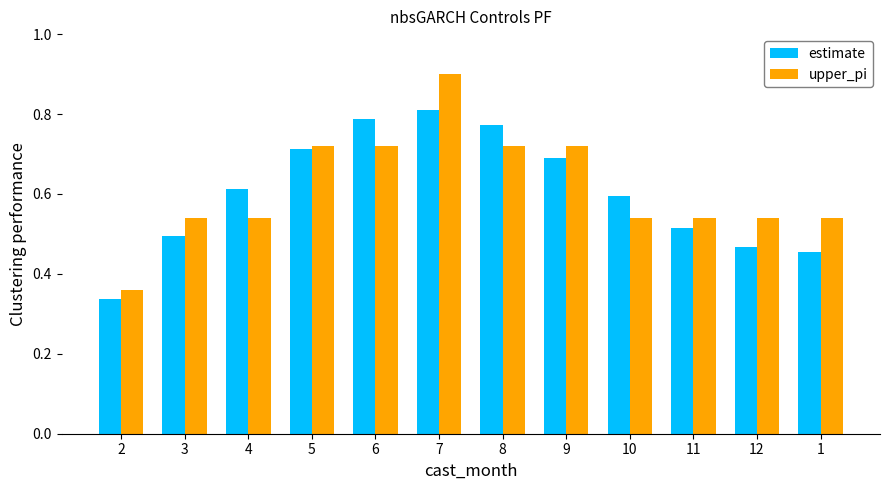

What is the label of the 1st bar from the right?

1